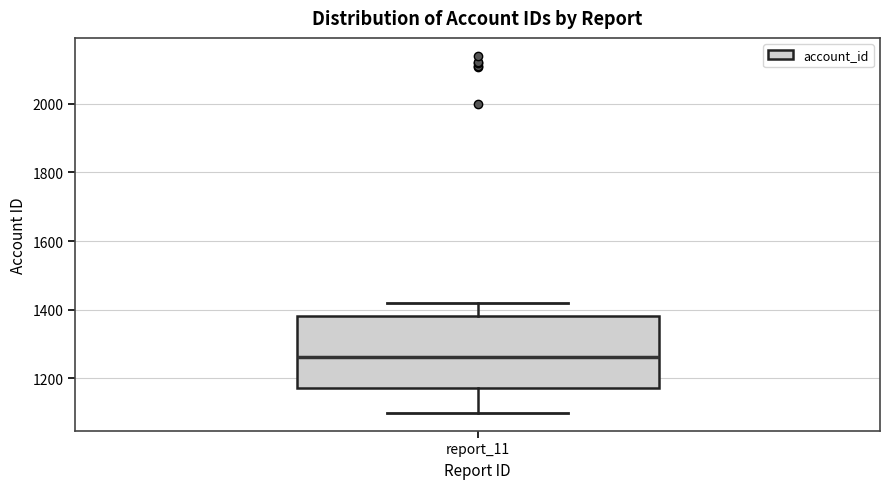

Where does the median line of the box for report_11 sit on the y-axis? The values are not printed on the chart, so give them approximately, as read against the axis.

1260